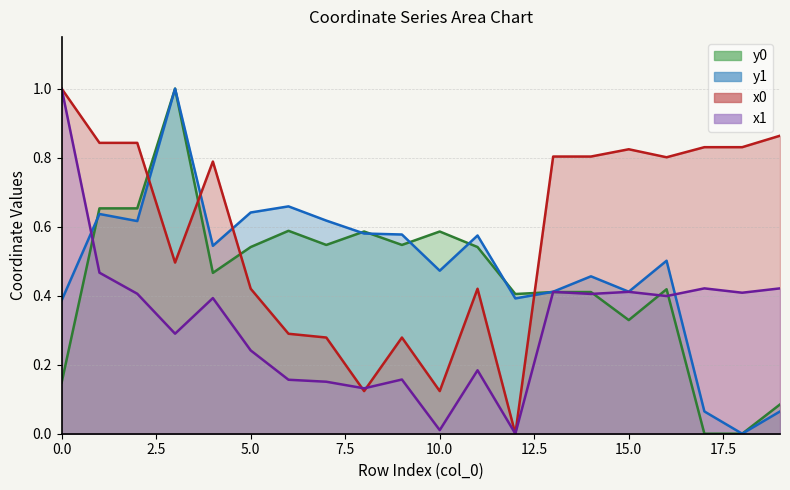

How many series are shown in this chart?

4